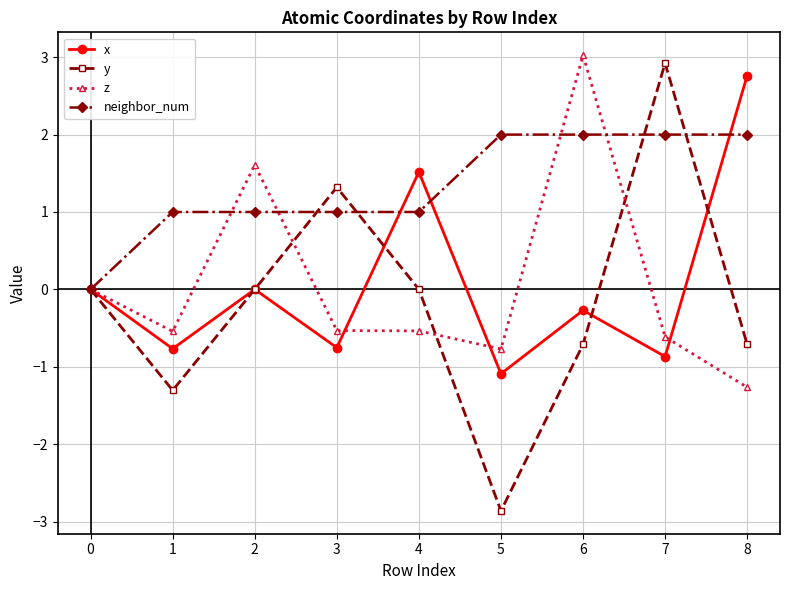

Is the value of z at 5 greater than the value of neighbor_num at 0?

No